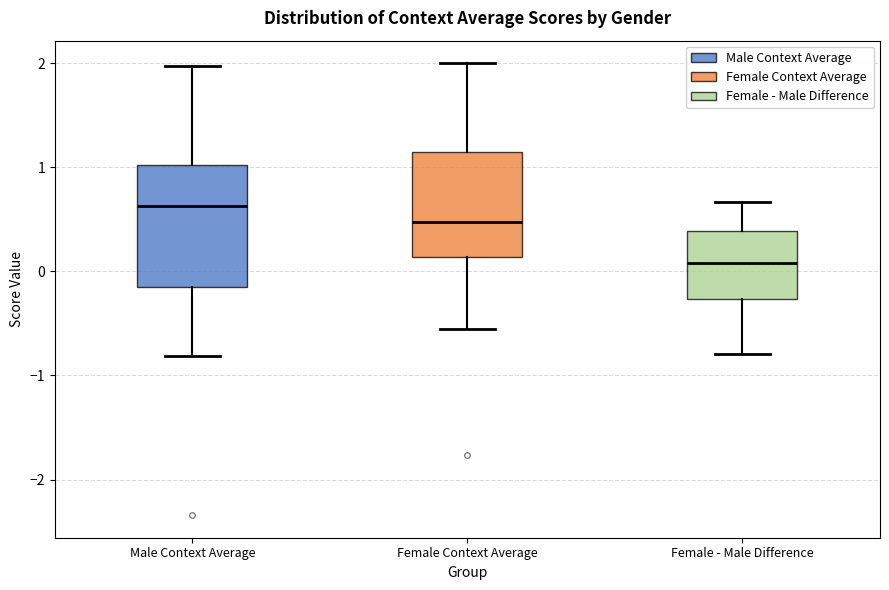

Which box's median line is the lowest?

Female - Male Difference